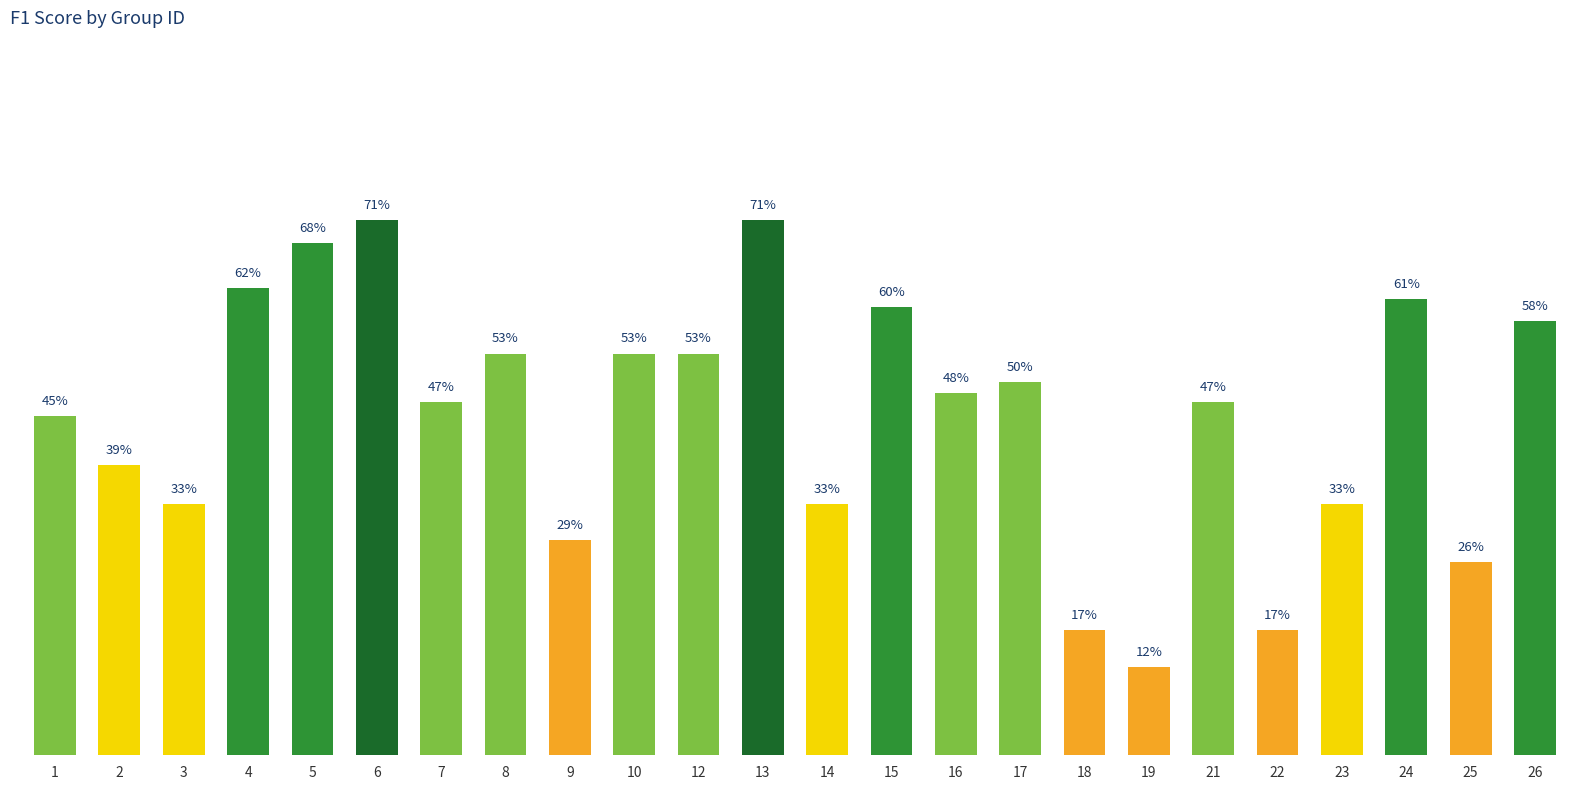

Which category has the lowest value across all series?

19